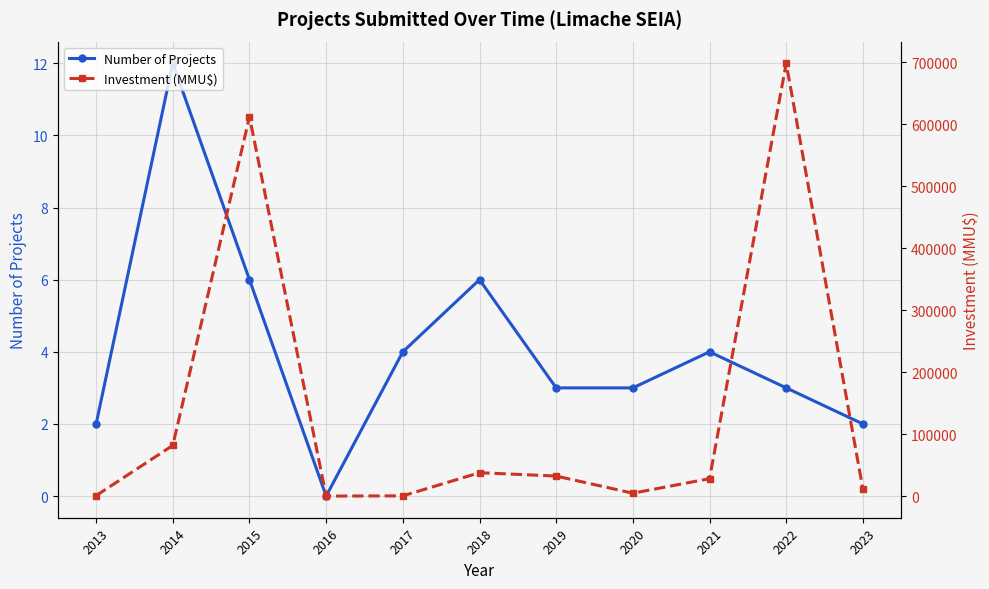

Rank the series by their average value, from highest to lowest.

Investment (MMU$), Number of Projects